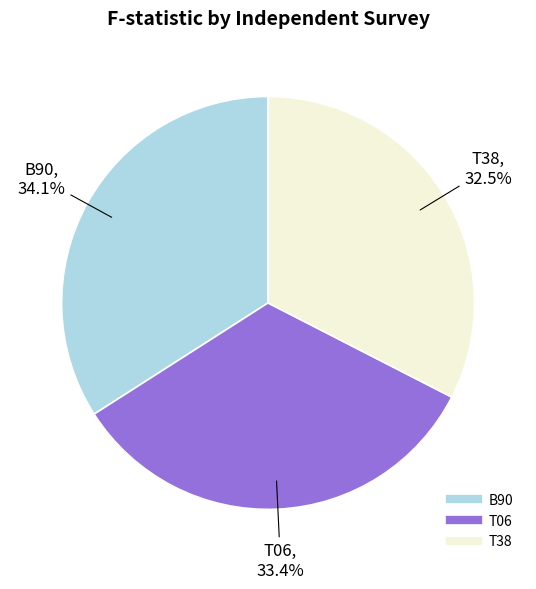

Does B90 account for over 50% of the chart?

No